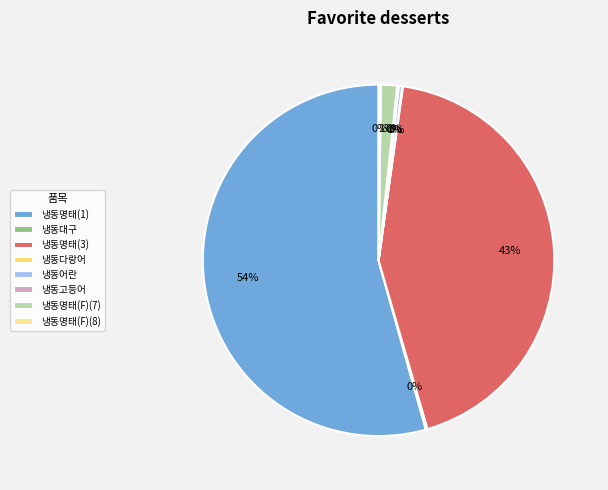

Which category has the biggest portion of the pie?

냉동명태(1)